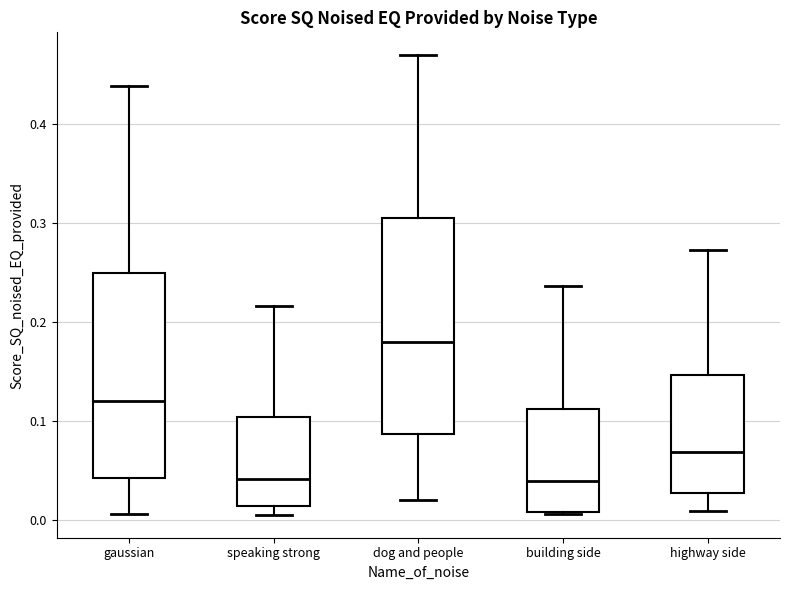

Which box is the tallest, from its lower edge to its upper edge?

dog and people